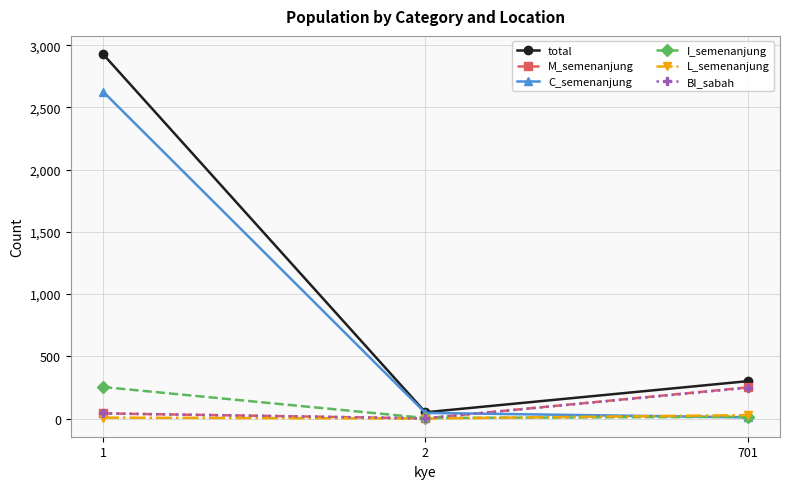

How many lines are shown in the chart?

6